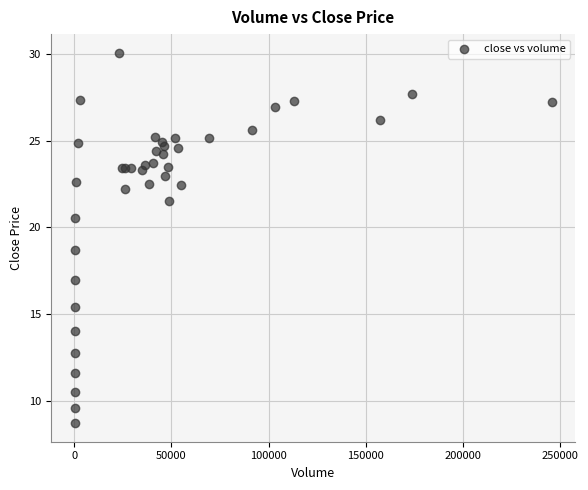

What Y value in the scatter plot is closest to 19?

18.7